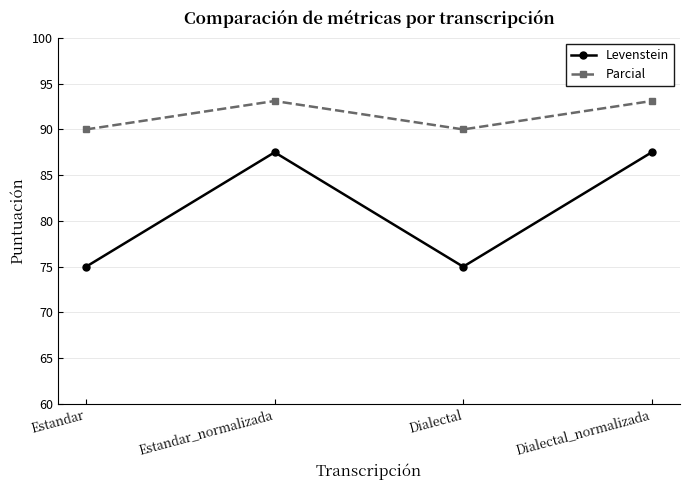

At how many categories does at least one series exceed 82?

4